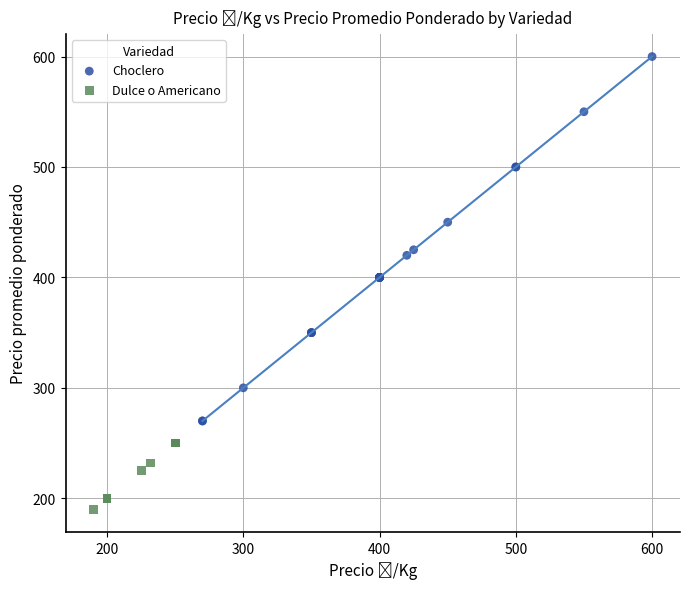

Which series has the largest Y range (max minus min)?

Choclero